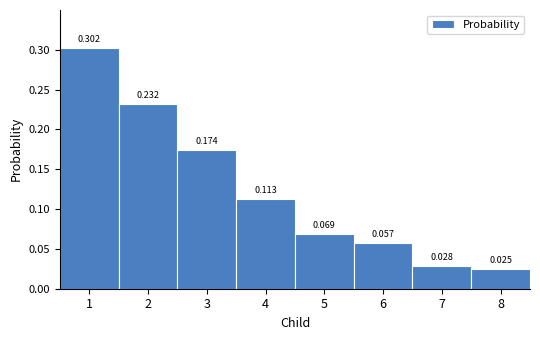

How tall is the bar that spans 3.5 to 4.5 on the x-axis?

0.113